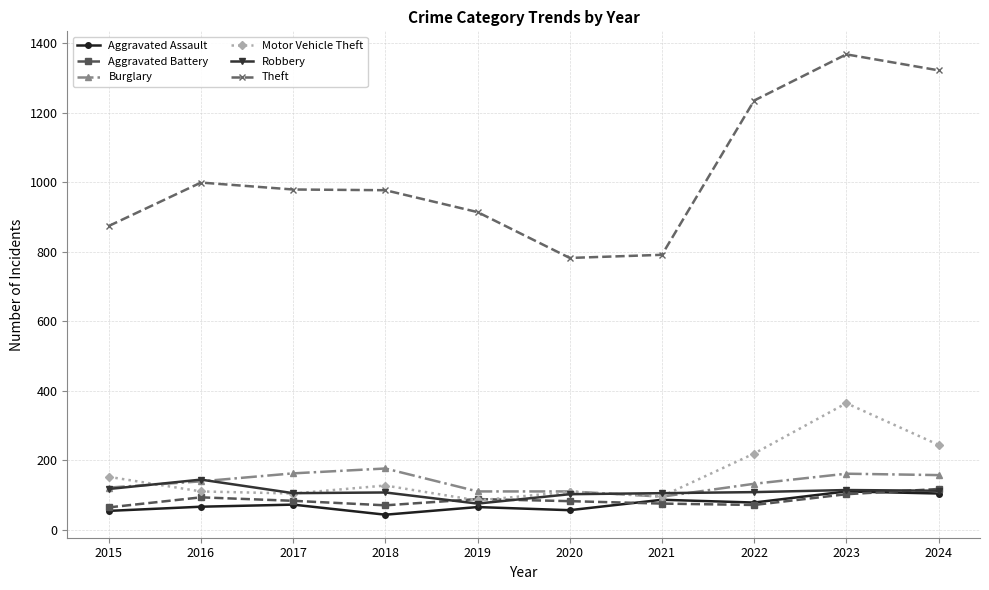

What is the spread (max minus min) of values at 2017?

907